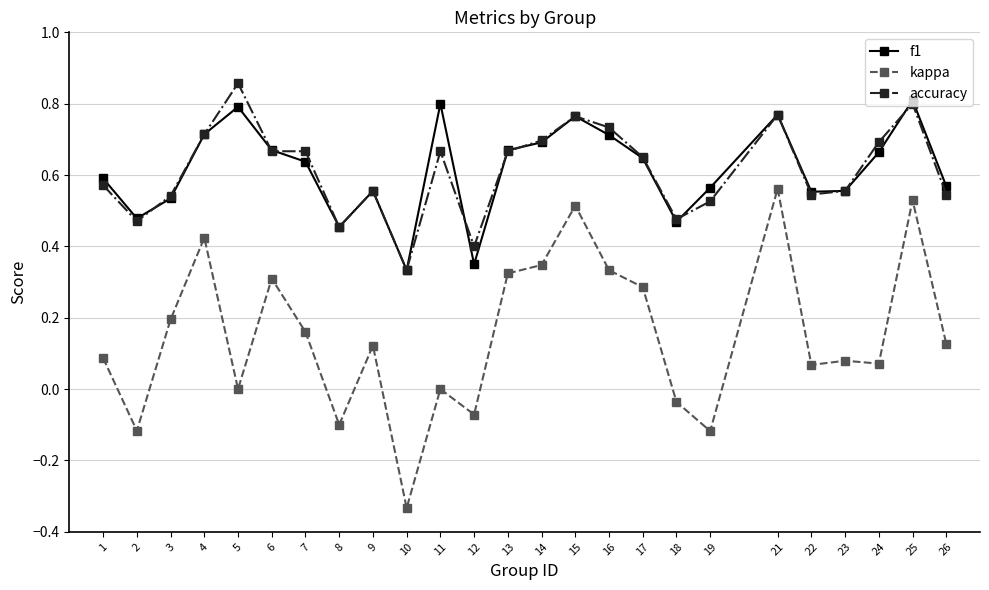

How many lines are shown in the chart?

3